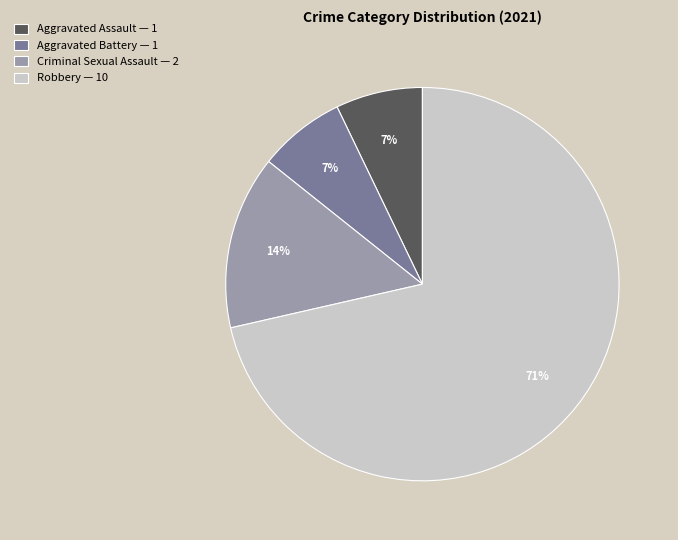

Is the sum of Aggravated Assault — 1 and Aggravated Battery — 1 greater than half?

No